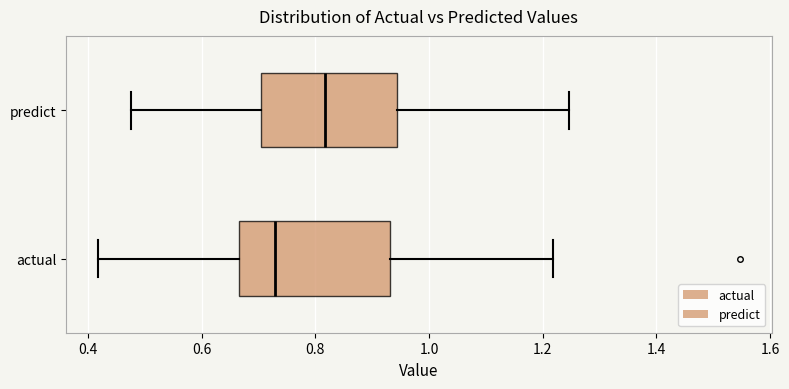

Reading bottom to top, transcribe this box plot: for each box, give where its median line is, the range the box spans, and where its two whiskers end, as read against the x-axis. The values are not printed on the chart, so give them approximately, as read against the axis.

actual: median 0.72, box 0.66 to 0.94, whiskers 0.42 to 1.22
predict: median 0.82, box 0.70 to 0.94, whiskers 0.48 to 1.24